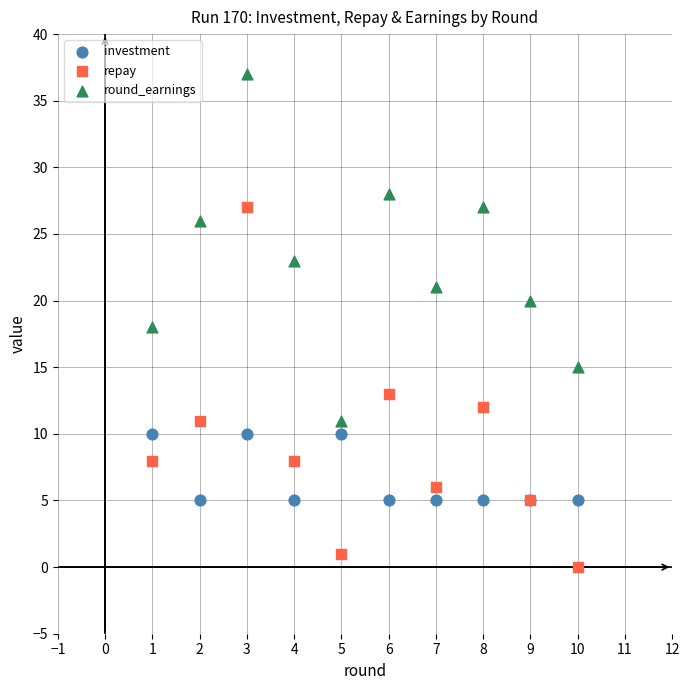

Which series reaches the minimum Y coordinate?

repay